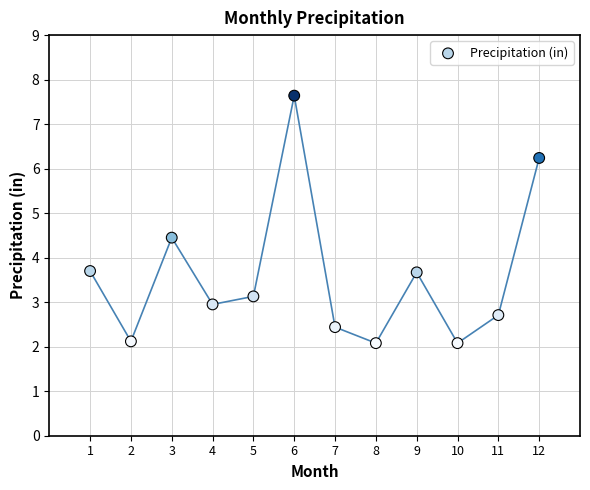

What is the average Y value?

3.6